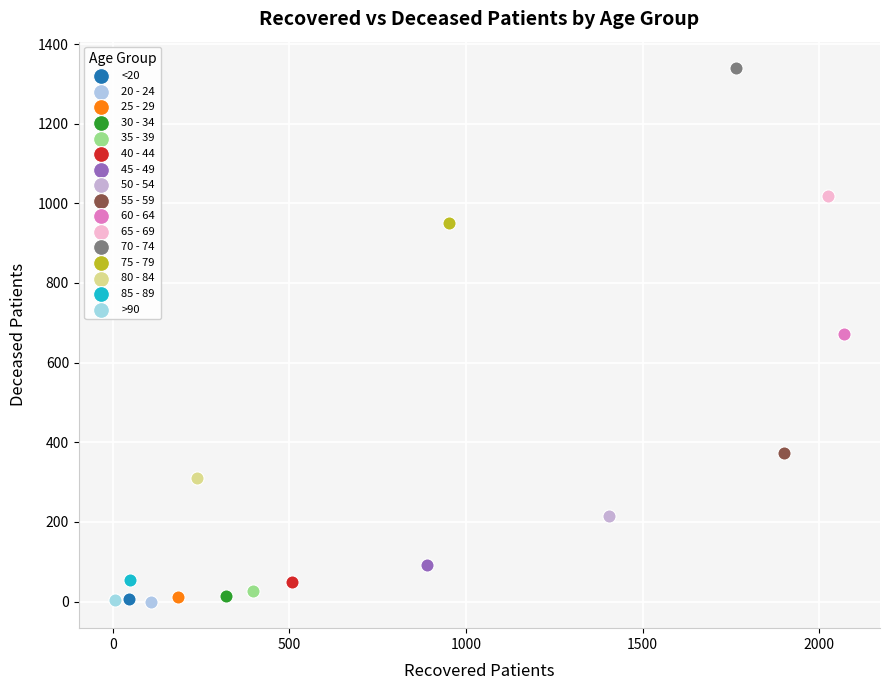

What are all the series names shown in the legend?

<20, 20 - 24, 25 - 29, 30 - 34, 35 - 39, 40 - 44, 45 - 49, 50 - 54, 55 - 59, 60 - 64, 65 - 69, 70 - 74, 75 - 79, 80 - 84, 85 - 89, >90